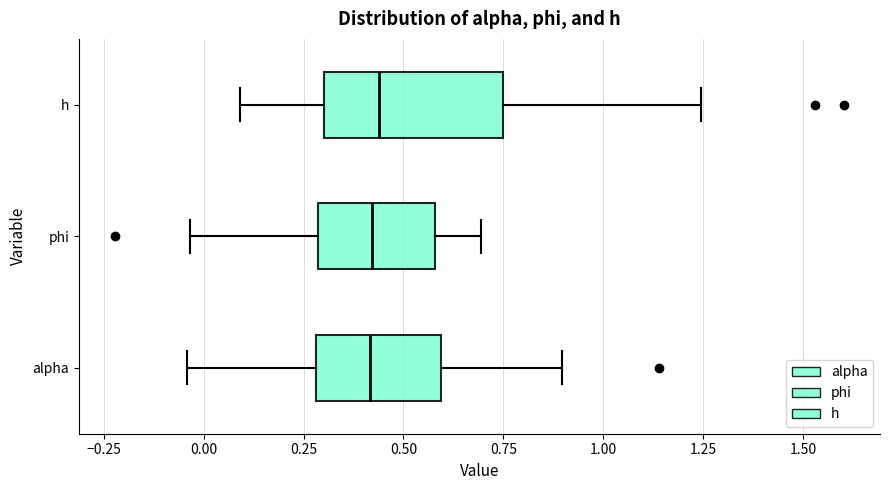

Reading bottom to top, read every box against the x-axis: the position of its median line, the range the box covers, and the ends of its whiskers. The values are not printed on the chart, so give them approximately, as read against the axis.

alpha: median 0.40, box 0.30 to 0.60, whiskers -0.05 to 0.90
phi: median 0.40, box 0.30 to 0.60, whiskers -0.05 to 0.70
h: median 0.45, box 0.30 to 0.75, whiskers 0.10 to 1.25